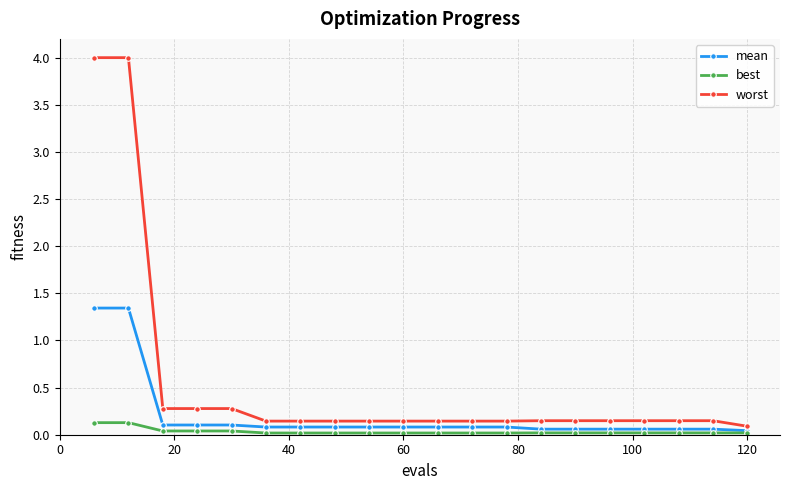

What is the greatest value displayed?

4.0